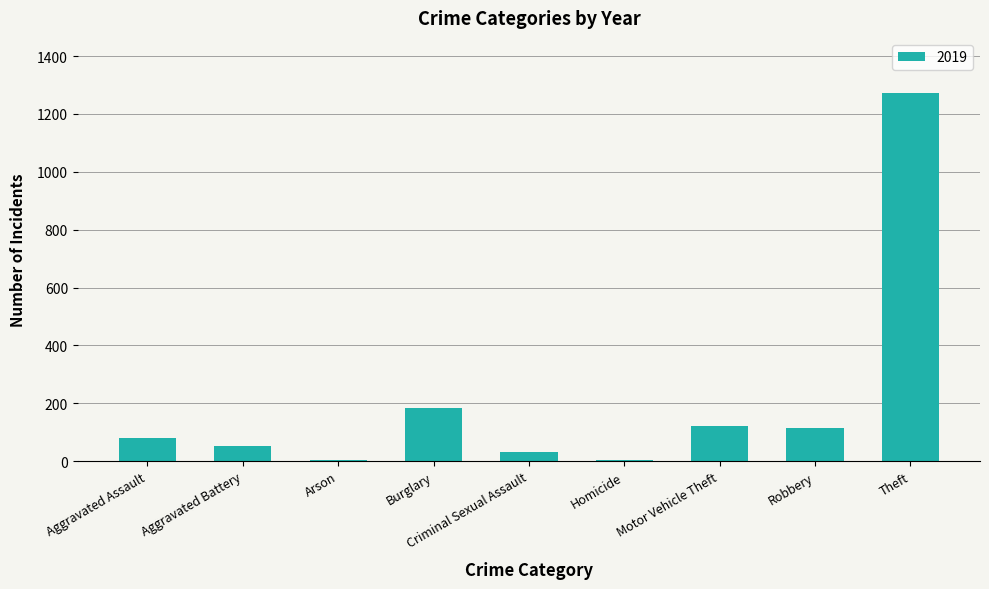

Are the bars grouped side by side (vs. stacked)?

No